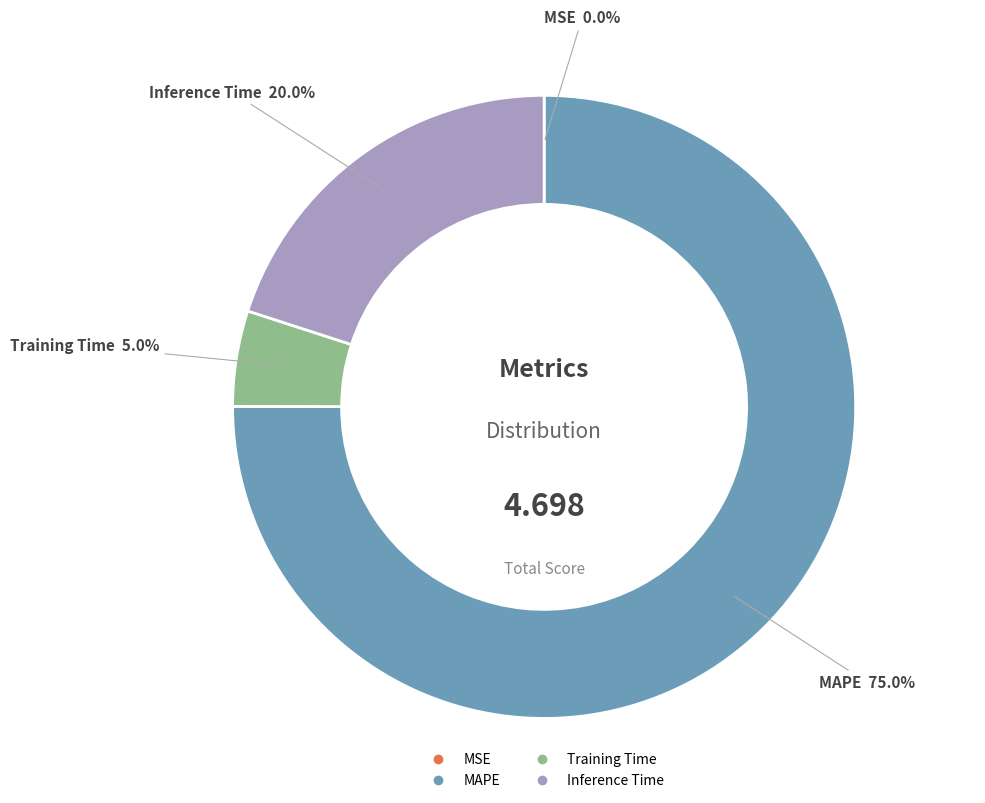

Does MAPE represent more than half of the total?

Yes